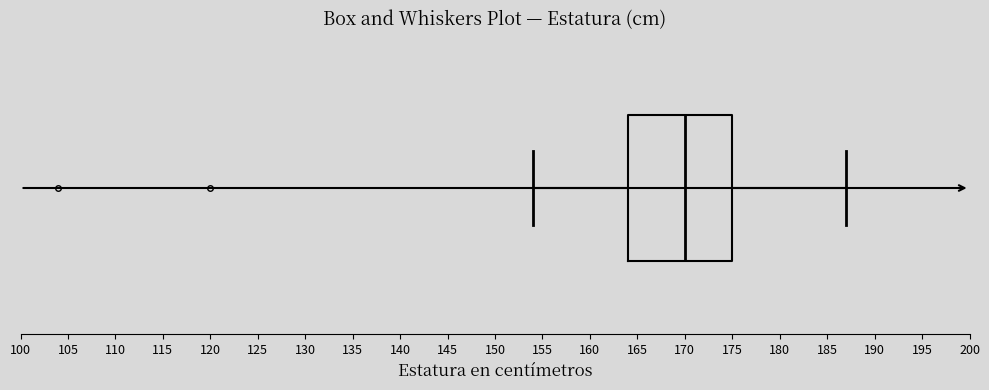

Where is the left edge of the box on the x-axis? The values are not printed on the chart, so give them approximately, as read against the axis.

164